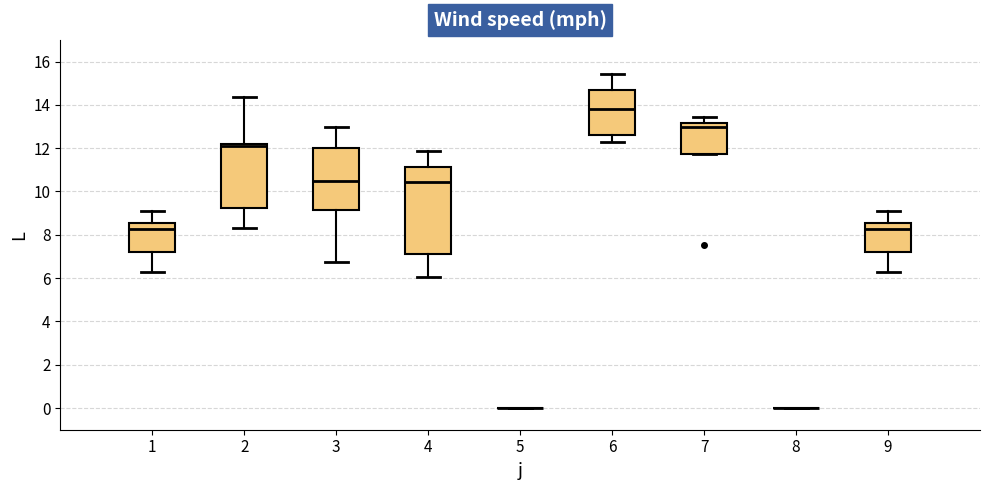

Reading left to right, read every box against the y-axis: the position of its median line, the range the box covers, and the ends of its whiskers. The values are not printed on the chart, so give them approximately, as read against the axis.

1: median 8.2, box 7.2 to 8.6, whiskers 6.4 to 9.0
2: median 12.2 (just below the box's upper edge), box 9.2 to 12.2, whiskers 8.4 to 14.4
3: median 10.4, box 9.2 to 12.0, whiskers 6.8 to 13.0
4: median 10.4, box 7.2 to 11.2, whiskers 6.0 to 11.8
5: box collapsed to a line at 0.0, whiskers 0.0 to 0.0
6: median 13.8, box 12.6 to 14.6, whiskers 12.4 to 15.4
7: median 13.0, box 11.8 to 13.2, whiskers 11.8 to 13.4
8: box collapsed to a line at 0.0, whiskers 0.0 to 0.0
9: median 8.2, box 7.2 to 8.6, whiskers 6.4 to 9.0